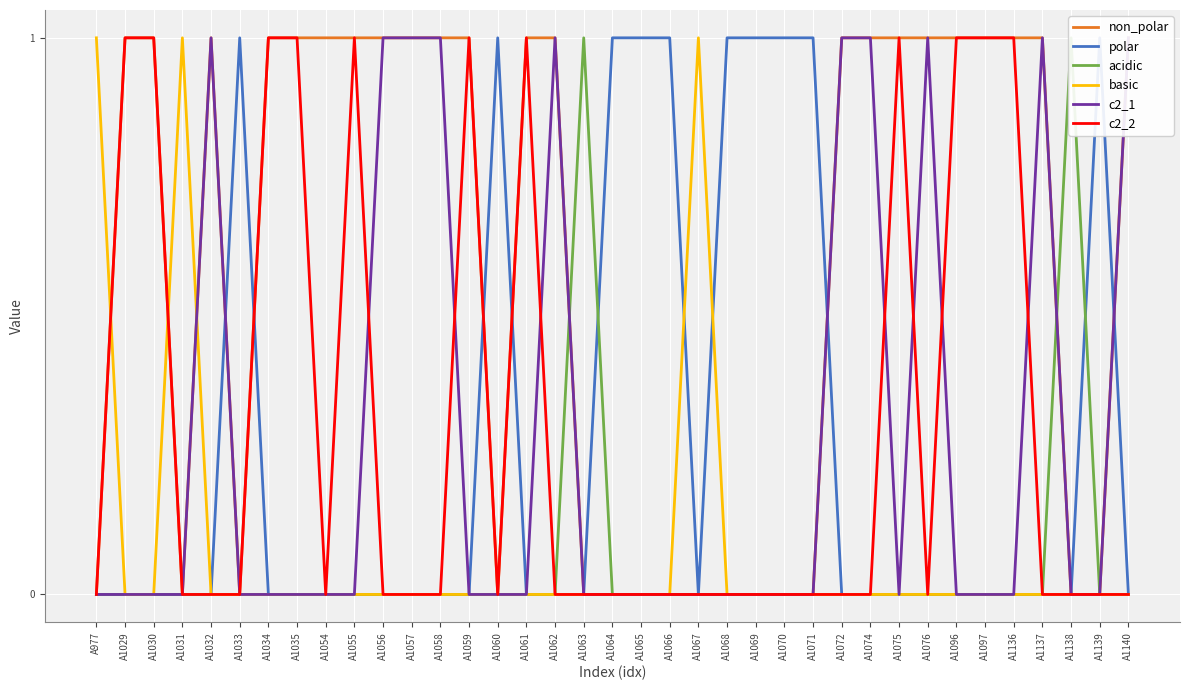

At how many categories does at least one series exceed 0?

37